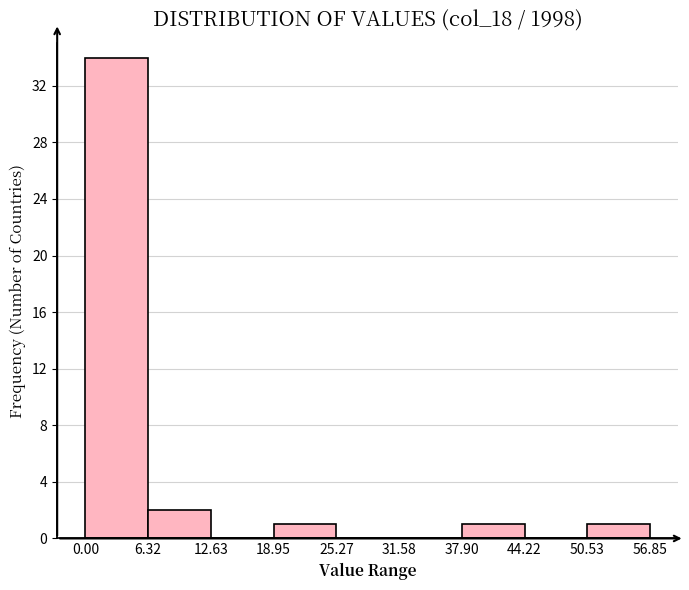

Over which range of the x-axis is the bar tallest?

0.00 to 6.32